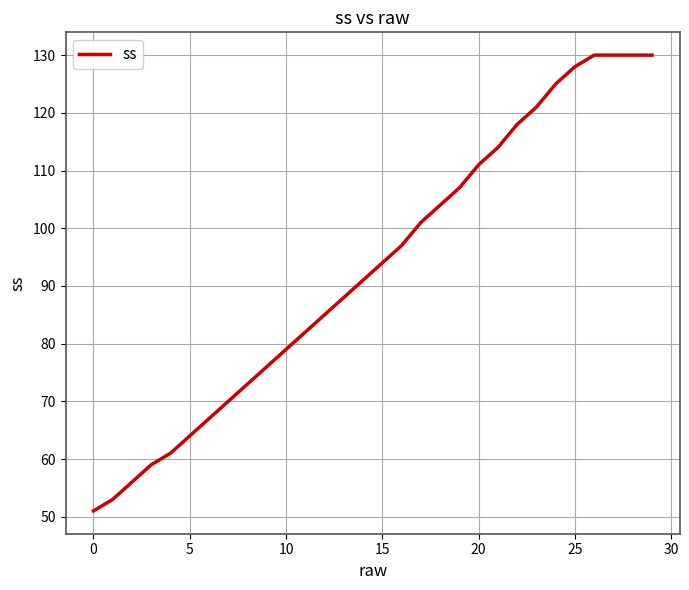

What is the difference between the maximum and minimum values?

79